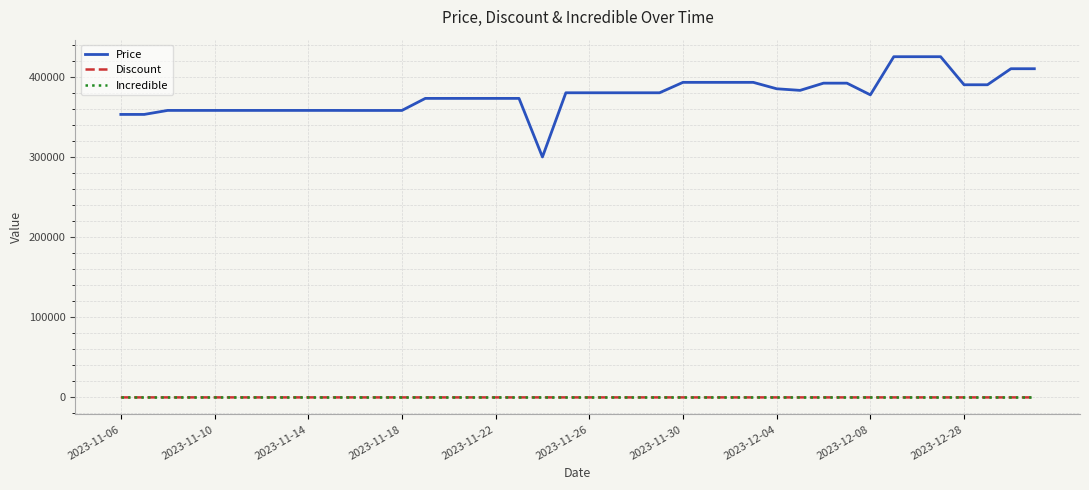

True or false: Price and Discount cross at least once.

False